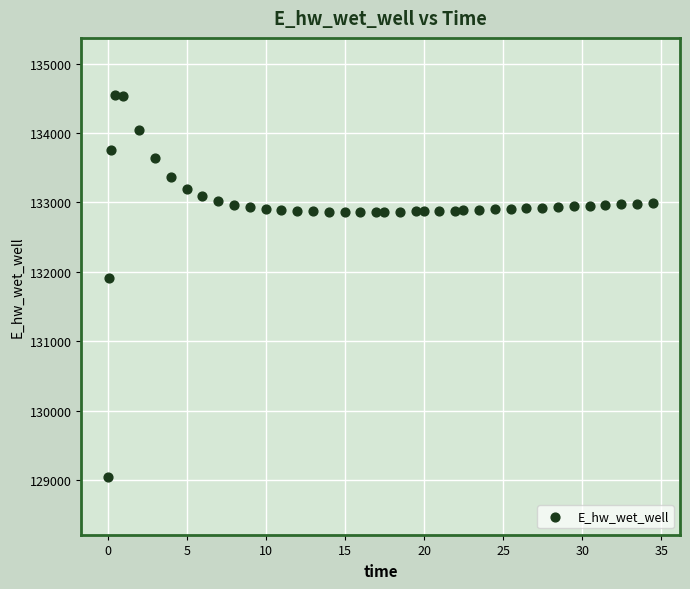

What Y value in the scatter plot is closest to 131791?

131911.1